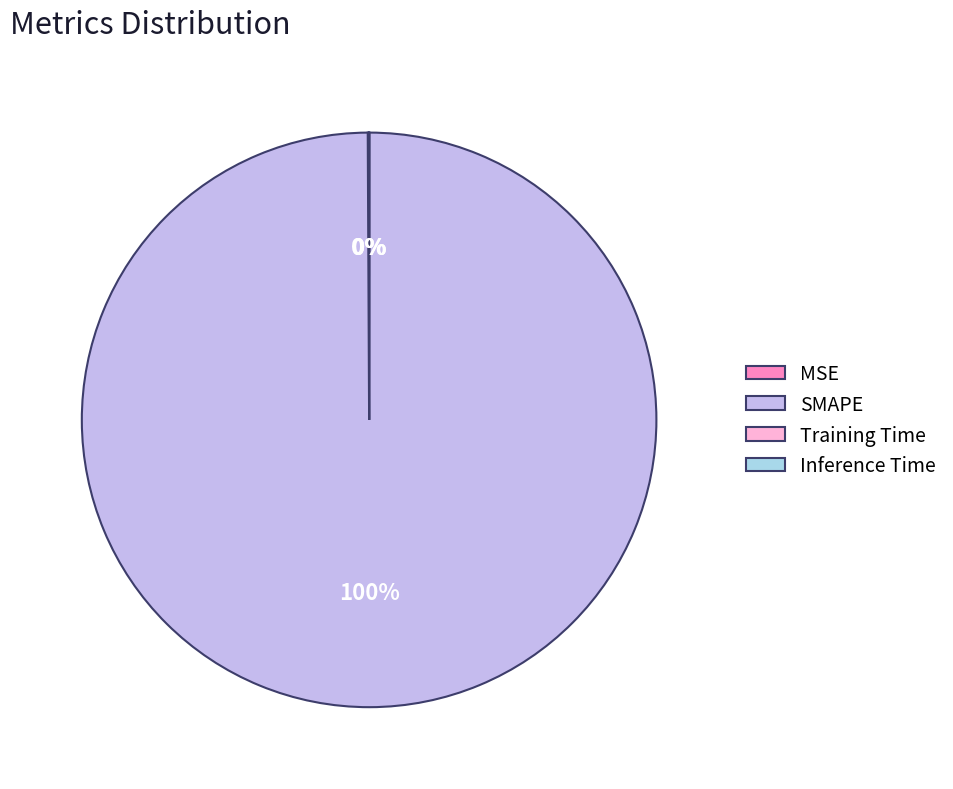

Which slice is the largest?

SMAPE